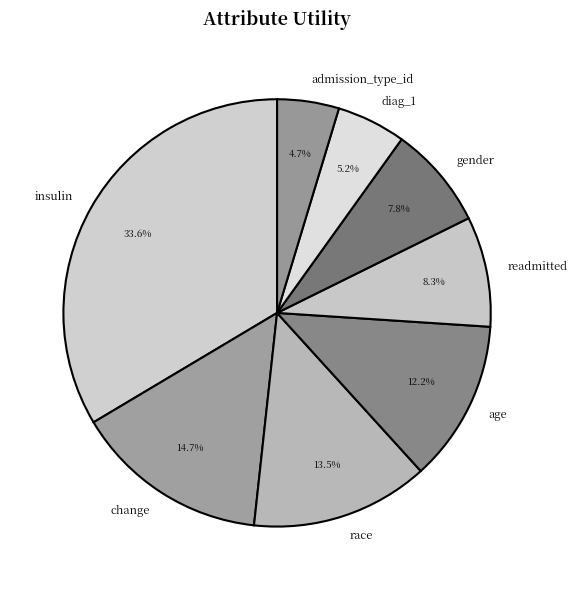

To the nearest percent, what is the average slice percentage?

12%